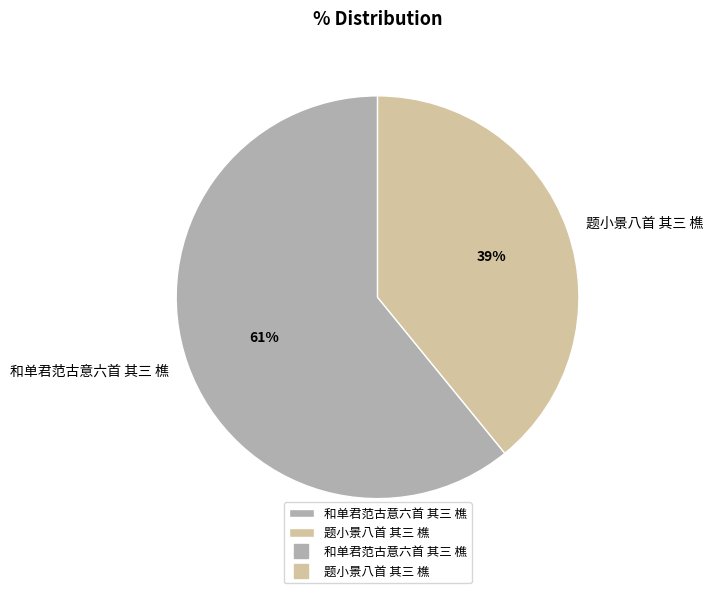

What is the smallest slice in the pie chart?

题小景八首 其三 樵